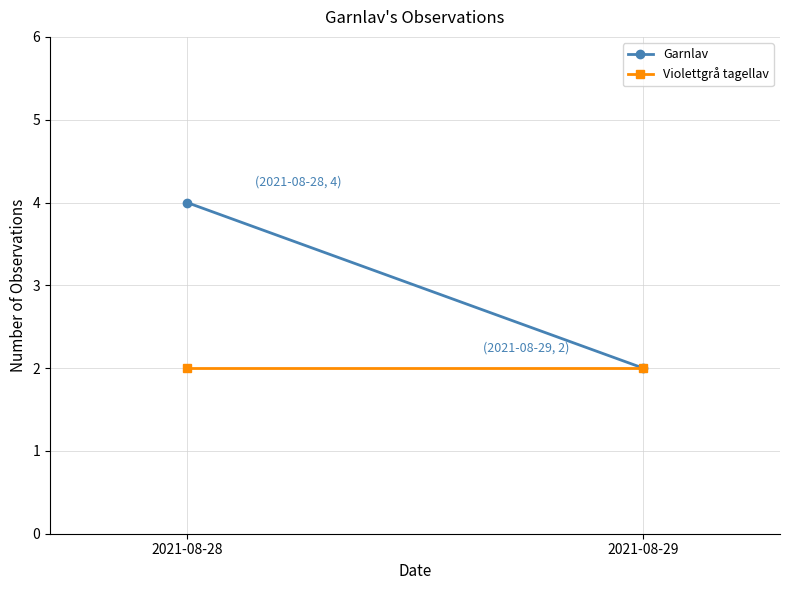

List the series in order of their peak value, highest first.

Garnlav, Violettgrå tagellav